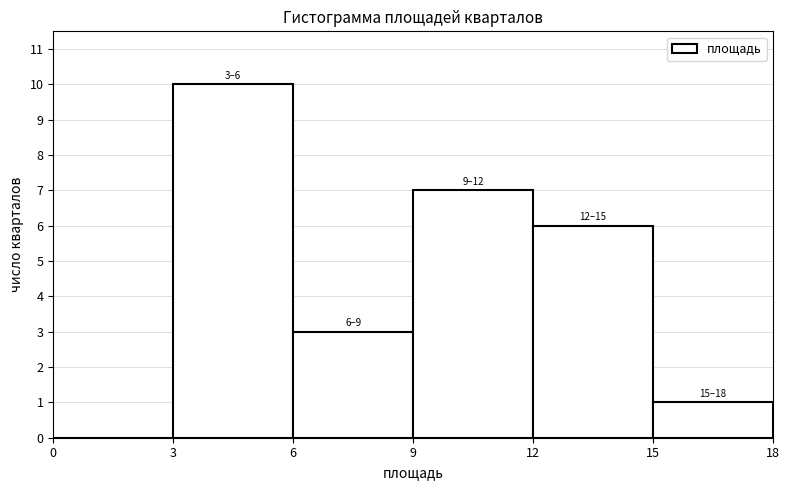

Which range on the x-axis has the tallest bar?

3 to 6